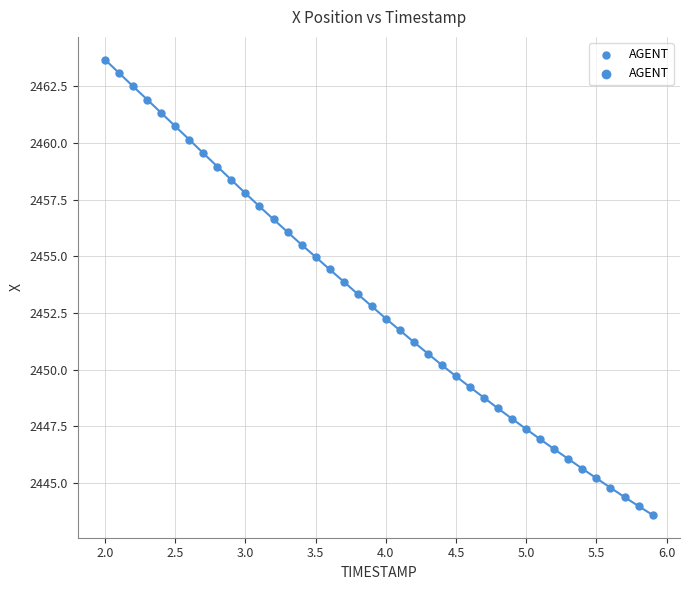

What is the range of Y values (max minus min)?

20.1